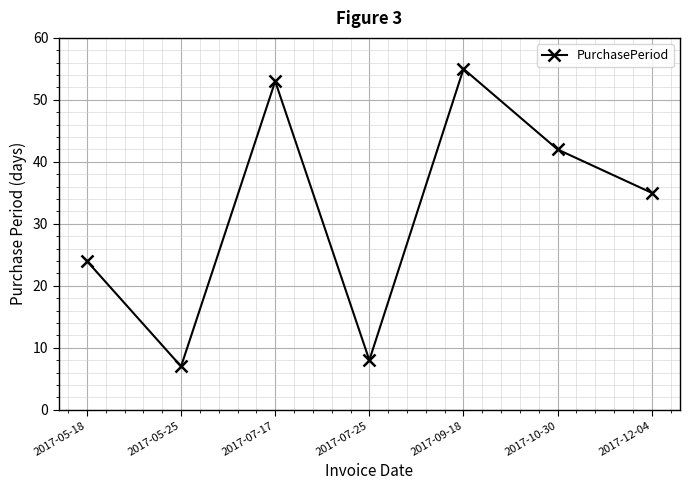

The chart shows a value of 24 at 2017-05-18. True or false?

True